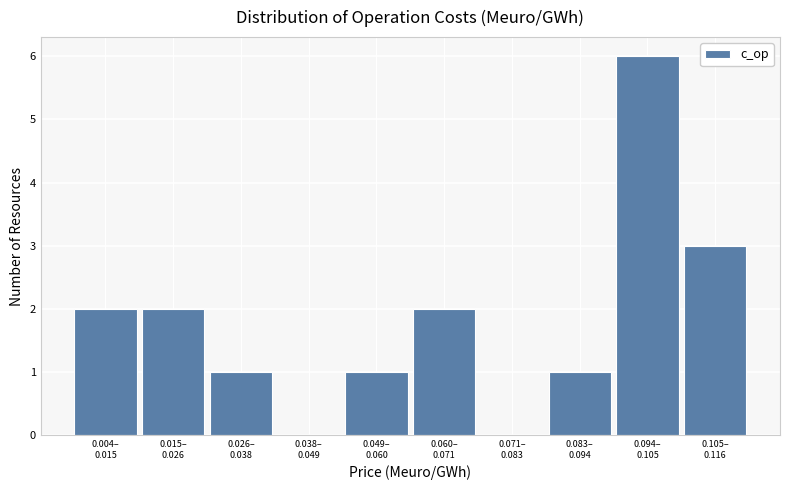

What is the greatest value displayed?

6